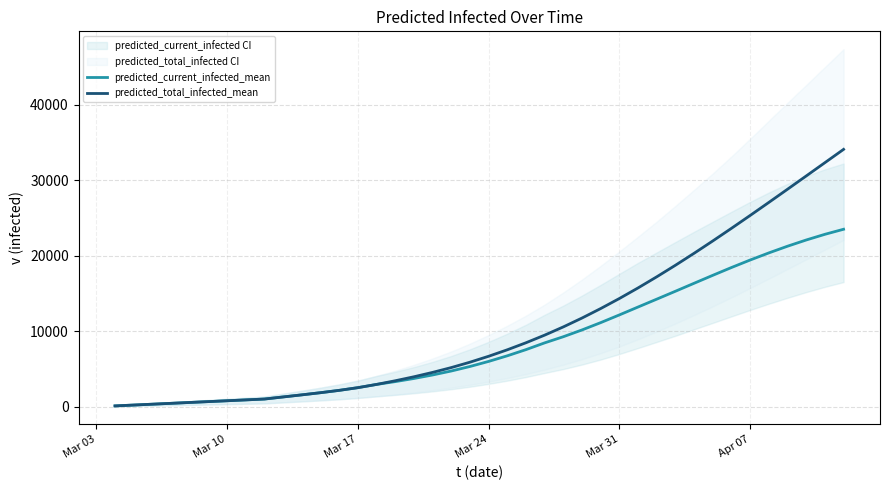

What is the maximum value for predicted_total_infected_mean?

34082